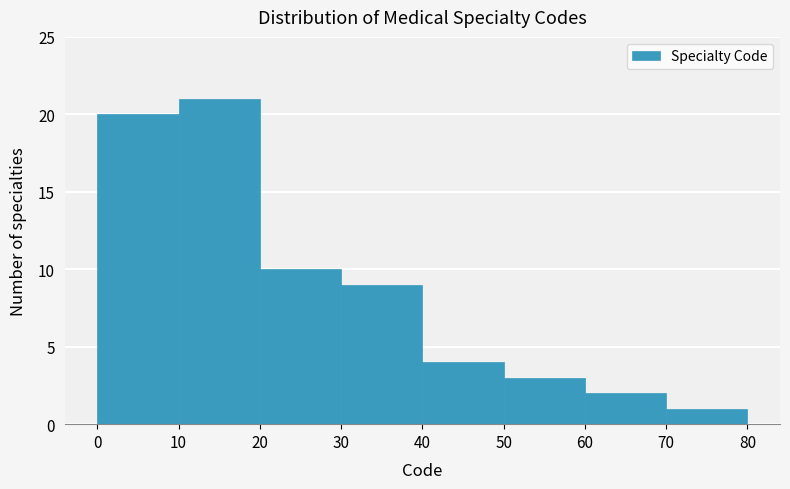

Reading left to right, list every bar in this chart as the range it spans on the x-axis followed by its height. The values are not printed on the chart, so give them approximately, as read against the axis.

0 to 10: 20
10 to 20: 21
20 to 30: 10
30 to 40: 9
40 to 50: 4
50 to 60: 3
60 to 70: 2
70 to 80: 1